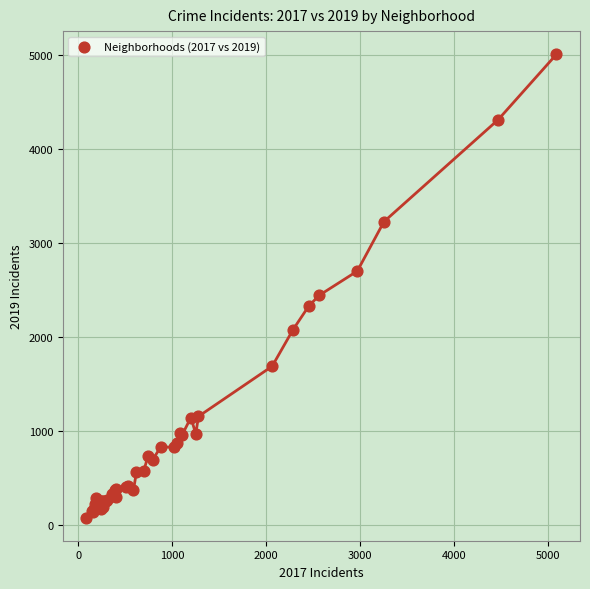

What Y value in the scatter plot is closest to 2542?

2441